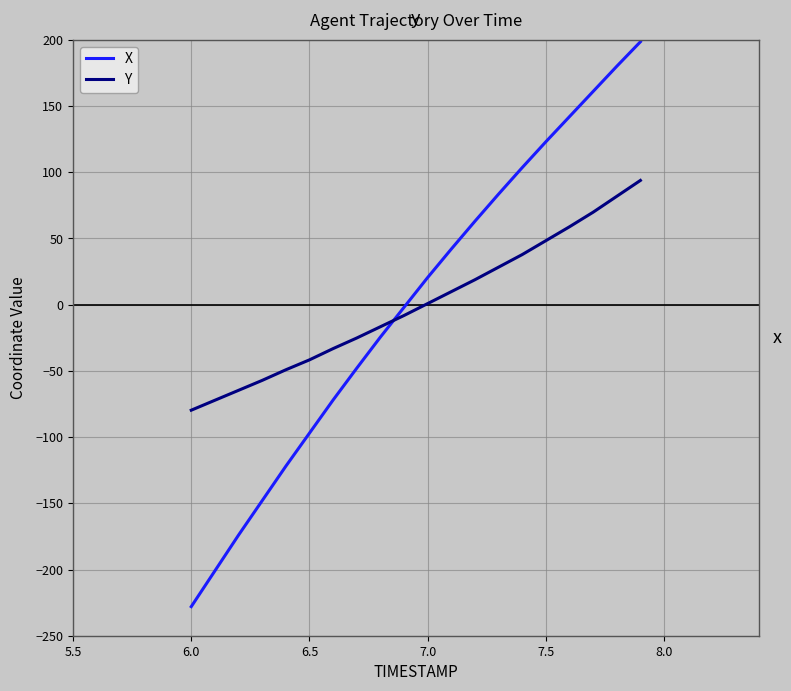

After their last crossing, which series has the higher values: Y or X?

X